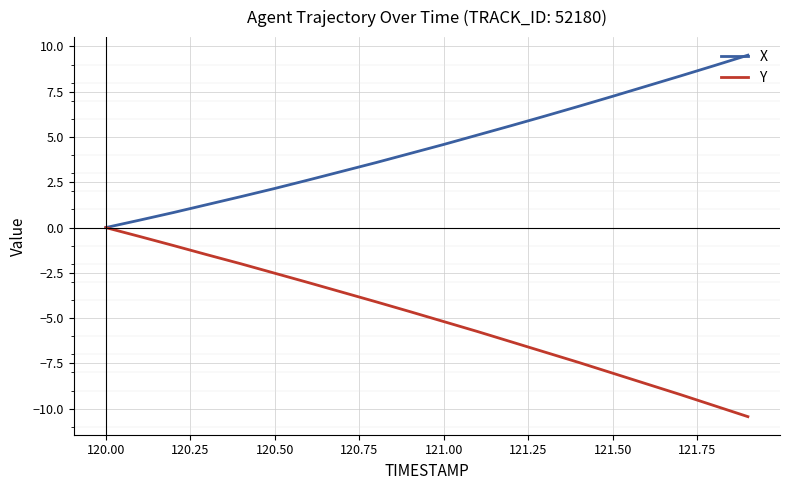

What is the difference between the maximum and minimum values in the X series?

9.5